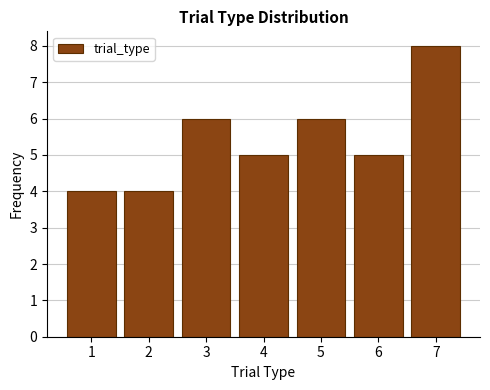

Reading left to right, list all the values displayed in this chart.

1=4	2=4	3=6	4=5	5=6	6=5	7=8